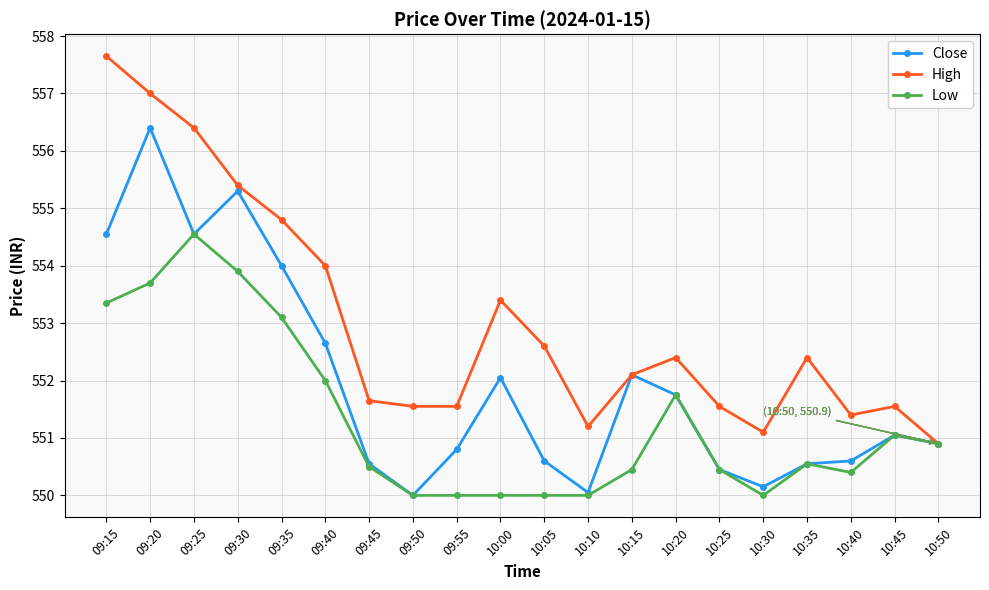

Is it true that Low equals 550.5 at 10:15?

True